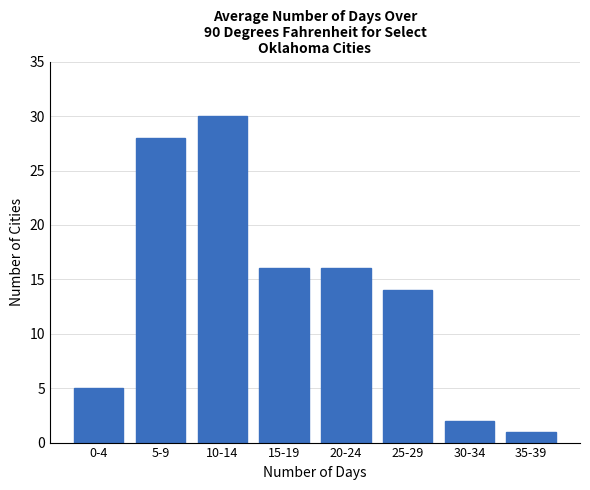

Reading left to right, list all the values displayed in this chart.

0-4=5	5-9=28	10-14=30	15-19=16	20-24=16	25-29=14	30-34=2	35-39=1